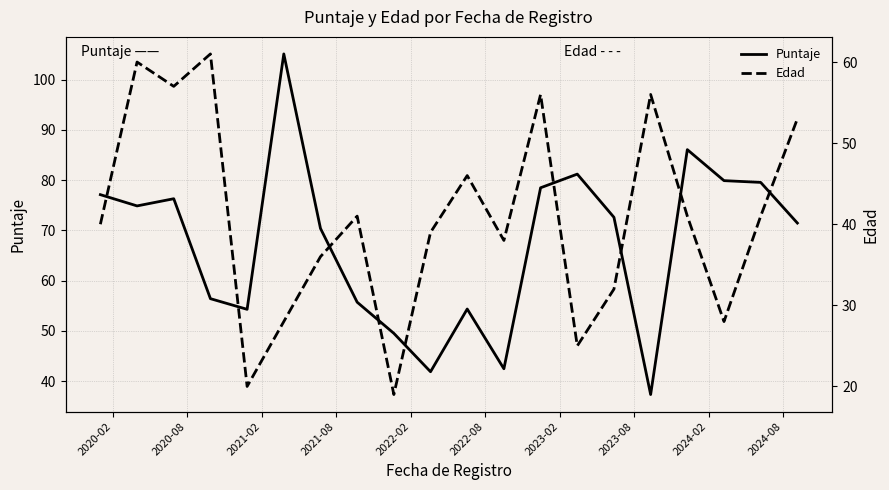

What is the minimum value for Puntaje?

37.3